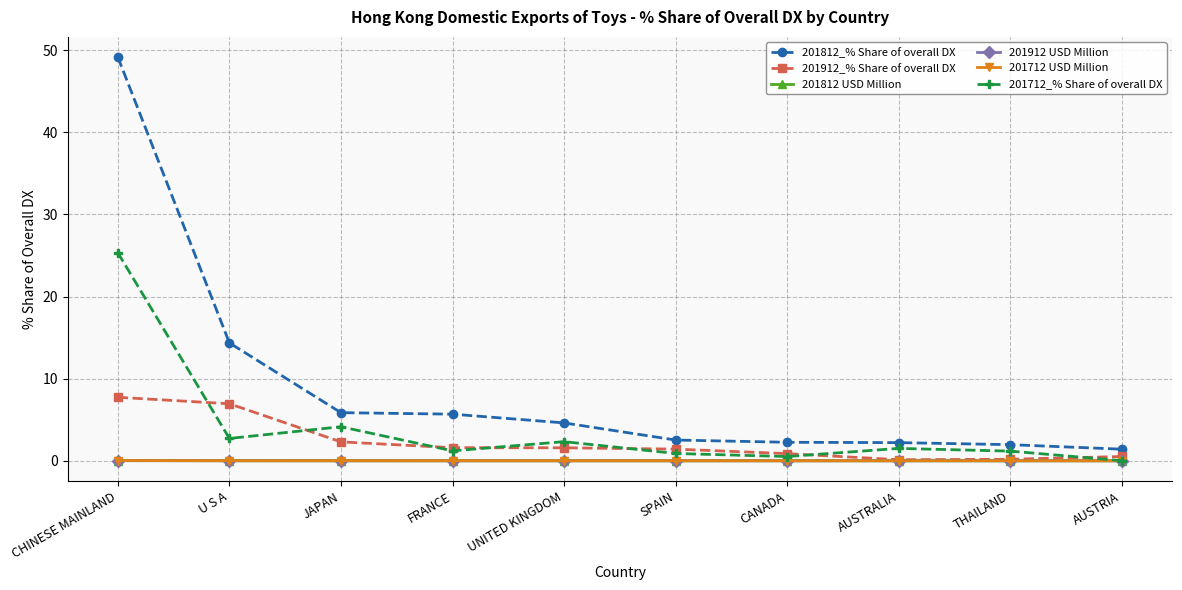

Which series has the largest total across all categories?

201812_% Share of overall DX